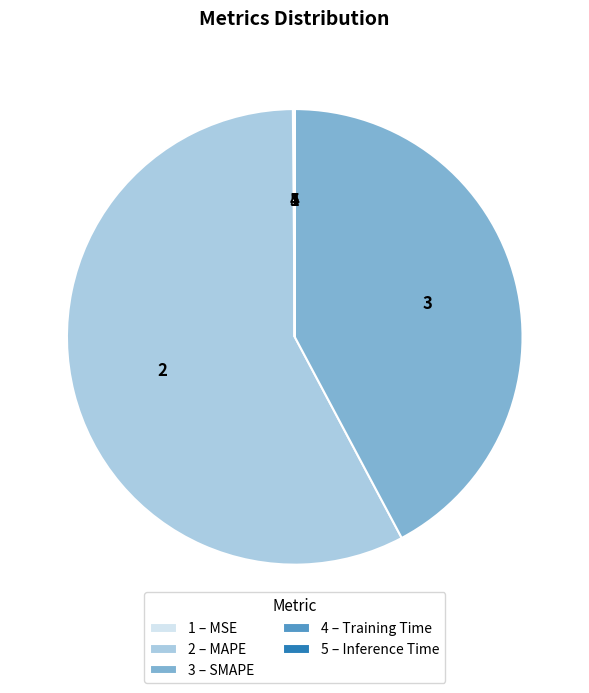

Which category has the biggest portion of the pie?

2 – MAPE